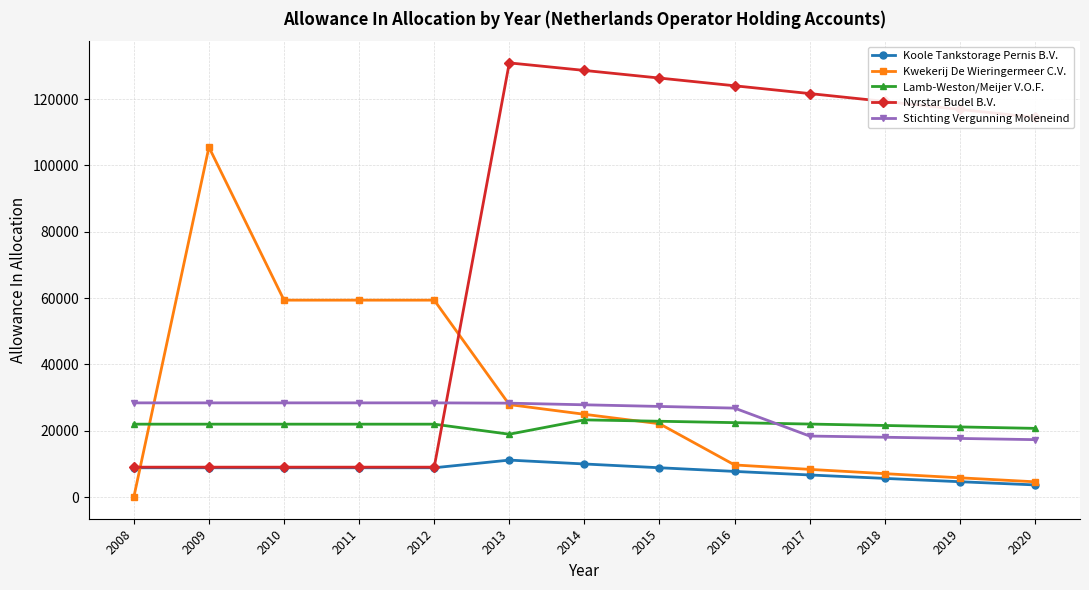

Does the chart display data point markers on the line(s)?

Yes